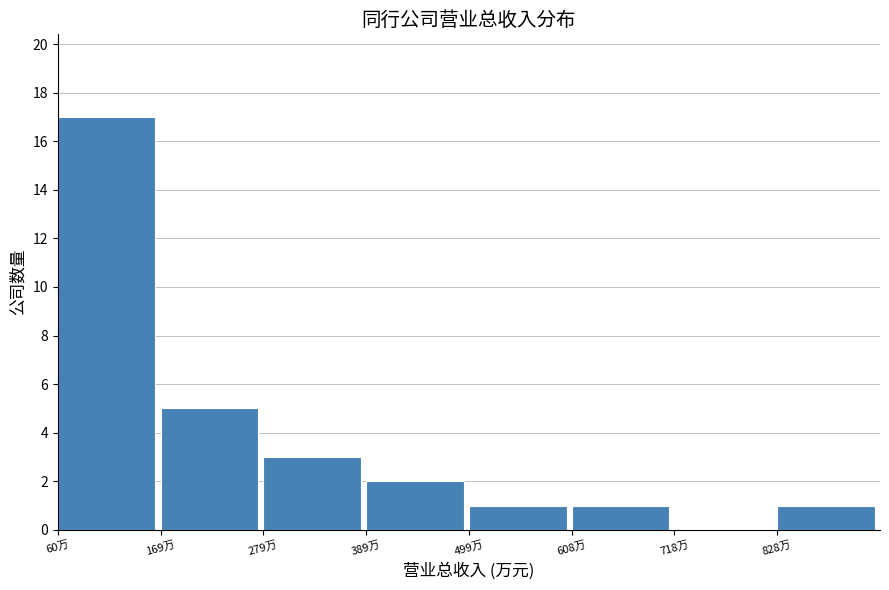

Reading right to left, transcribe all the data shown in this chart.

828万=1	718万=0	608万=1	499万=1	389万=2	279万=3	169万=5	60万=17